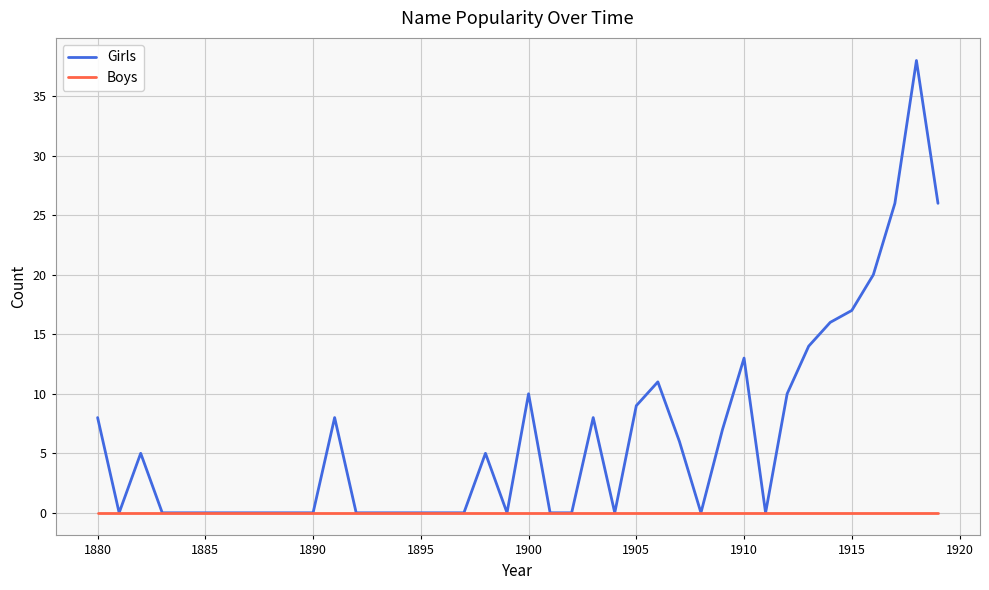

Rank the series by their average value, from lowest to highest.

Boys, Girls